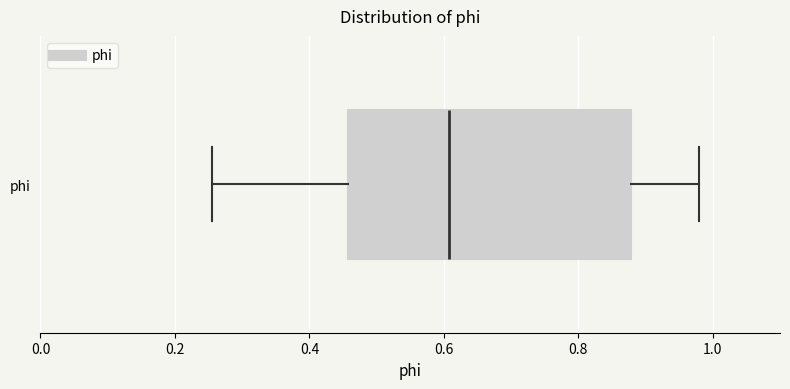

Read this box plot against the x-axis: the position of the median line, the range covered by the box, and the ends of both whiskers. The values are not printed on the chart, so give them approximately, as read against the axis.

median 0.60, box 0.46 to 0.88, whiskers 0.26 to 0.98